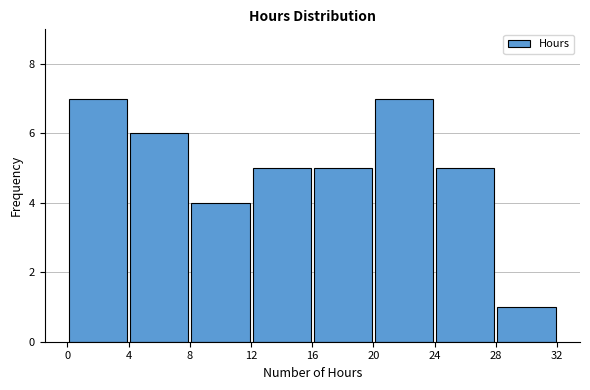

Reading left to right, transcribe this chart: for each bar, give the range it covers on the x-axis and its height. The values are not printed on the chart, so give them approximately, as read against the axis.

0 to 4: 7
4 to 8: 6
8 to 12: 4
12 to 16: 5
16 to 20: 5
20 to 24: 7
24 to 28: 5
28 to 32: 1